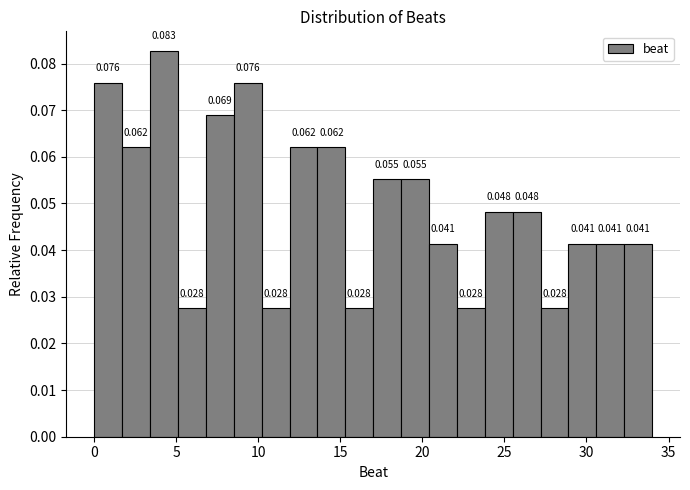

Read against the x-axis, roughly where is the centre of the tallest bar?

4.5